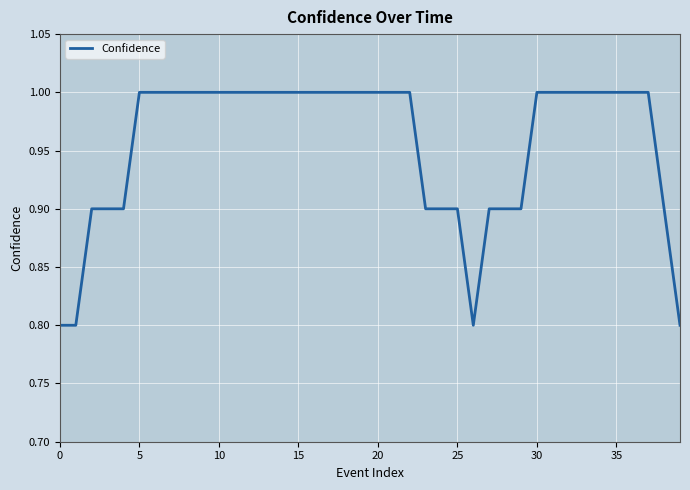

What is the minimum value shown in the chart?

0.8